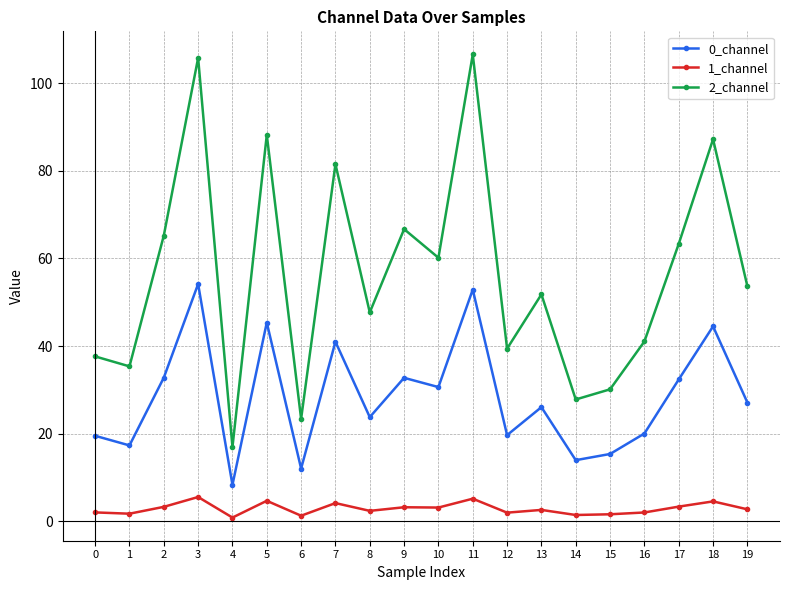

Where is the first local maximum for 2_channel?

3